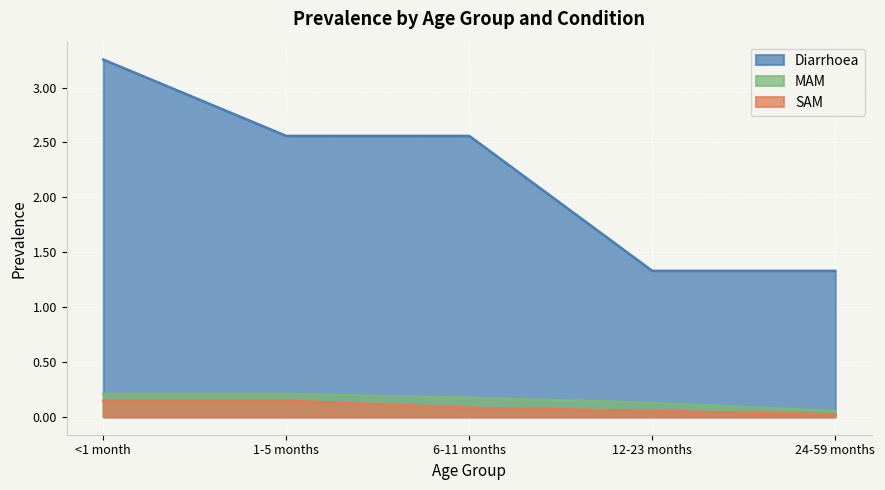

Which series has the largest total across all categories?

Diarrhoea